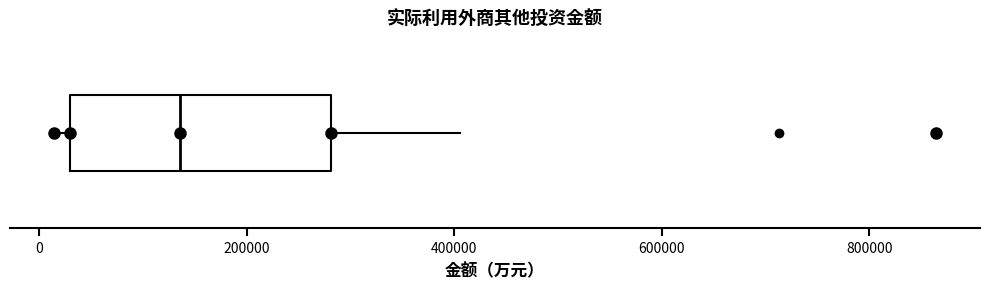

Read this box plot against the x-axis: the position of the median line, the range covered by the box, and the ends of both whiskers. The values are not printed on the chart, so give them approximately, as read against the axis.

median 140000, box 20000 to 280000, whiskers 20000 (just left of the box's left edge) to 400000